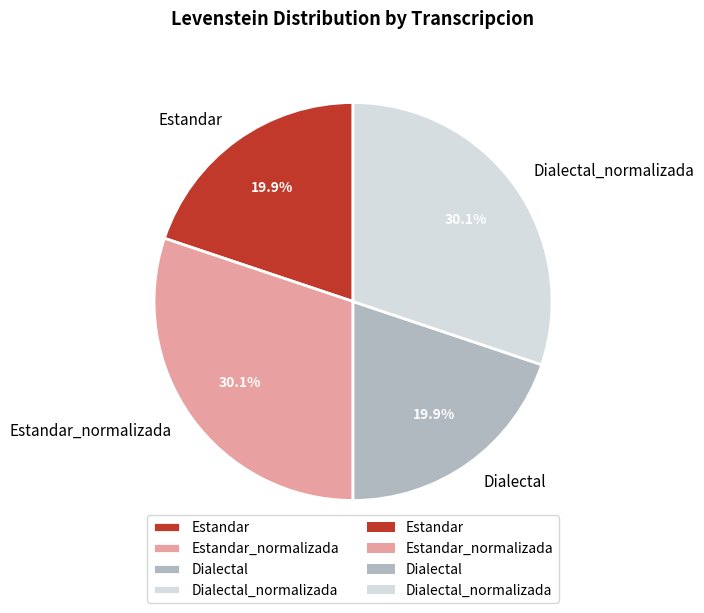

Between Estandar and Estandar_normalizada, which is larger?

Estandar_normalizada